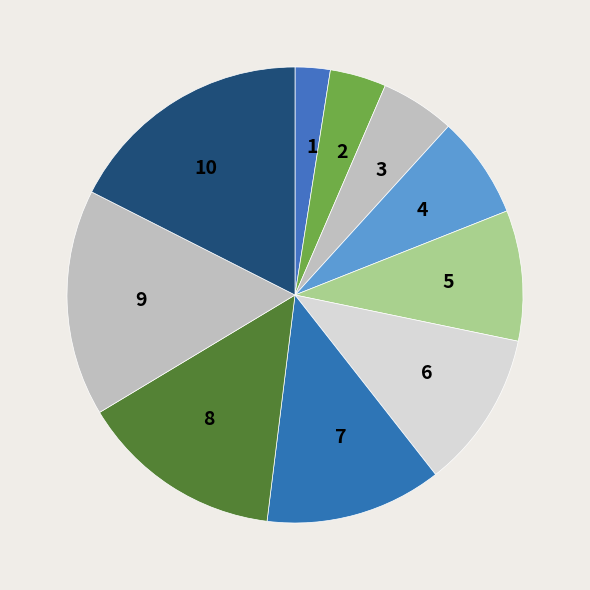

Which has a higher value, 7 or 8?

8